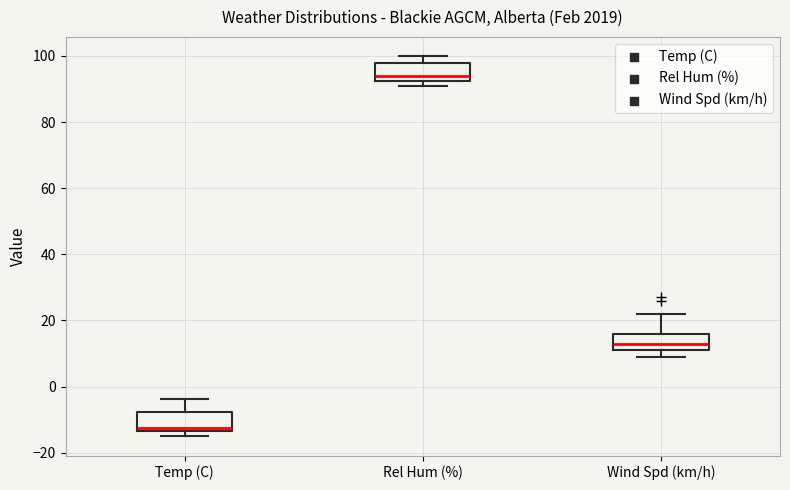

Reading left to right, read every box against the y-axis: the position of its median line, the range the box covers, and the ends of its whiskers. The values are not printed on the chart, so give them approximately, as read against the axis.

Temp (C): median -12, box -14 to -8, whiskers -16 to -4
Rel Hum (%): median 94, box 92 to 98, whiskers 92 (just below the box's lower edge) to 100
Wind Spd (km/h): median 14, box 12 to 16, whiskers 10 to 22